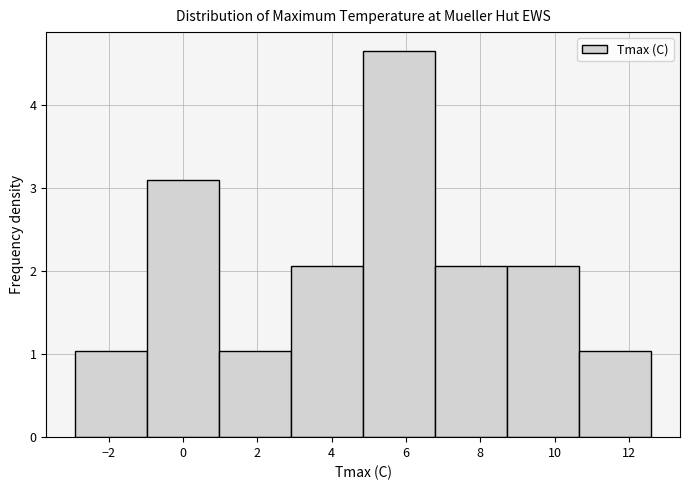

Reading left to right, transcribe this chart: for each bar, give the range it covers on the x-axis and its height. Neither the bar edges nor the heights are printed on the chart, so give them approximately, as read against the axes.

-2.8 to -1.0: 1.0
-1.0 to 1.0: 3.1
1.0 to 3.0: 1.0
3.0 to 4.8: 2.1
4.8 to 6.8: 4.6
6.8 to 8.8: 2.1
8.8 to 10.6: 2.1
10.6 to 12.6: 1.0